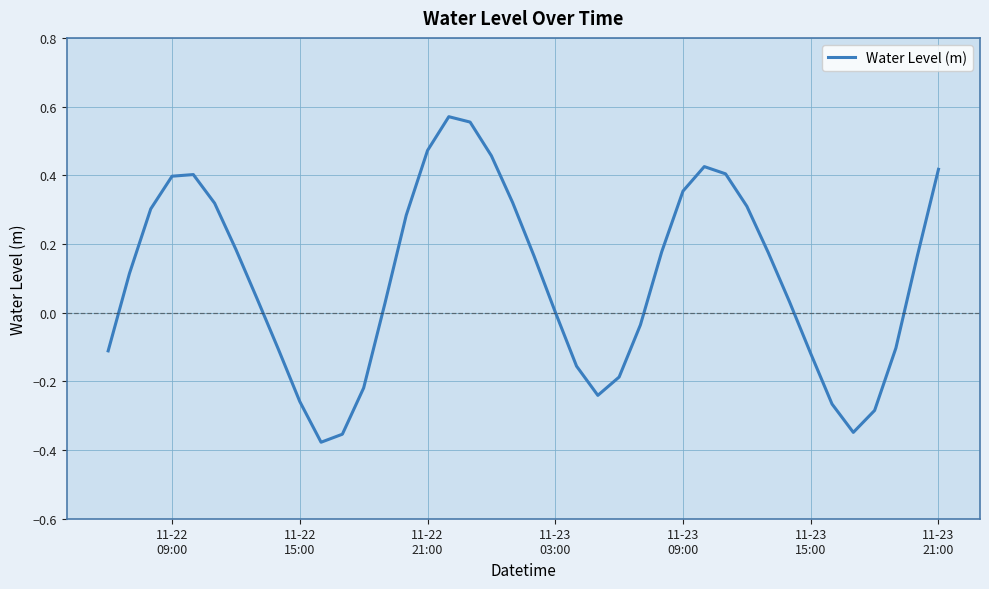

How many lines are shown in the chart?

1